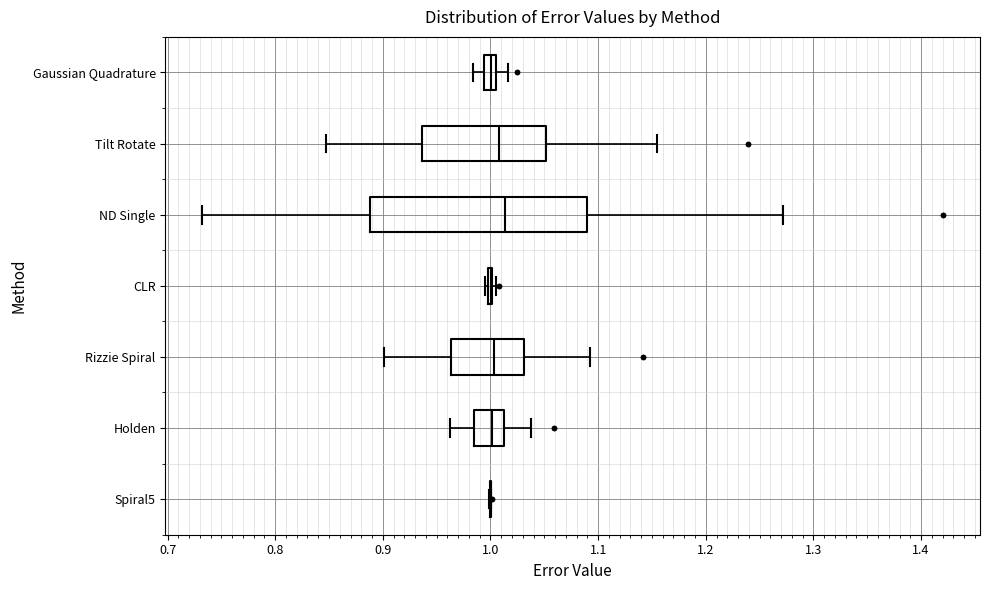

Where does the median line of the box for Tilt Rotate sit on the x-axis? The values are not printed on the chart, so give them approximately, as read against the axis.

1.01